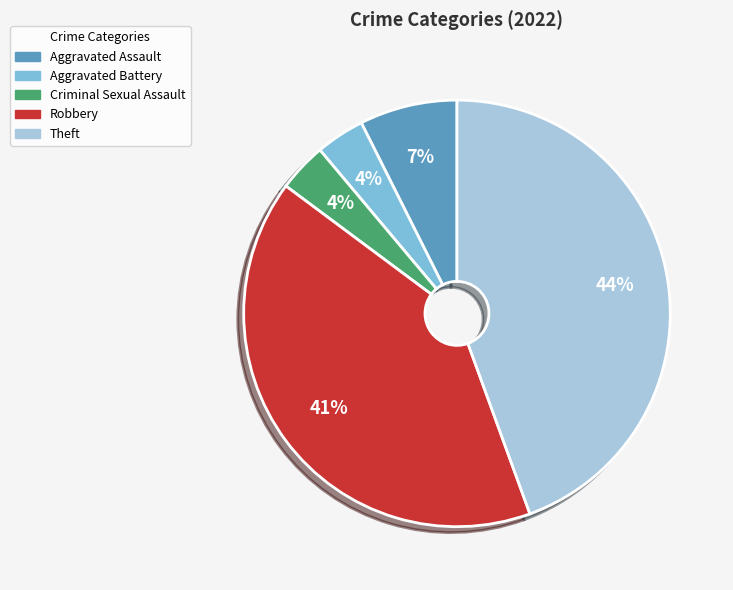

How many segments does this pie chart have?

5